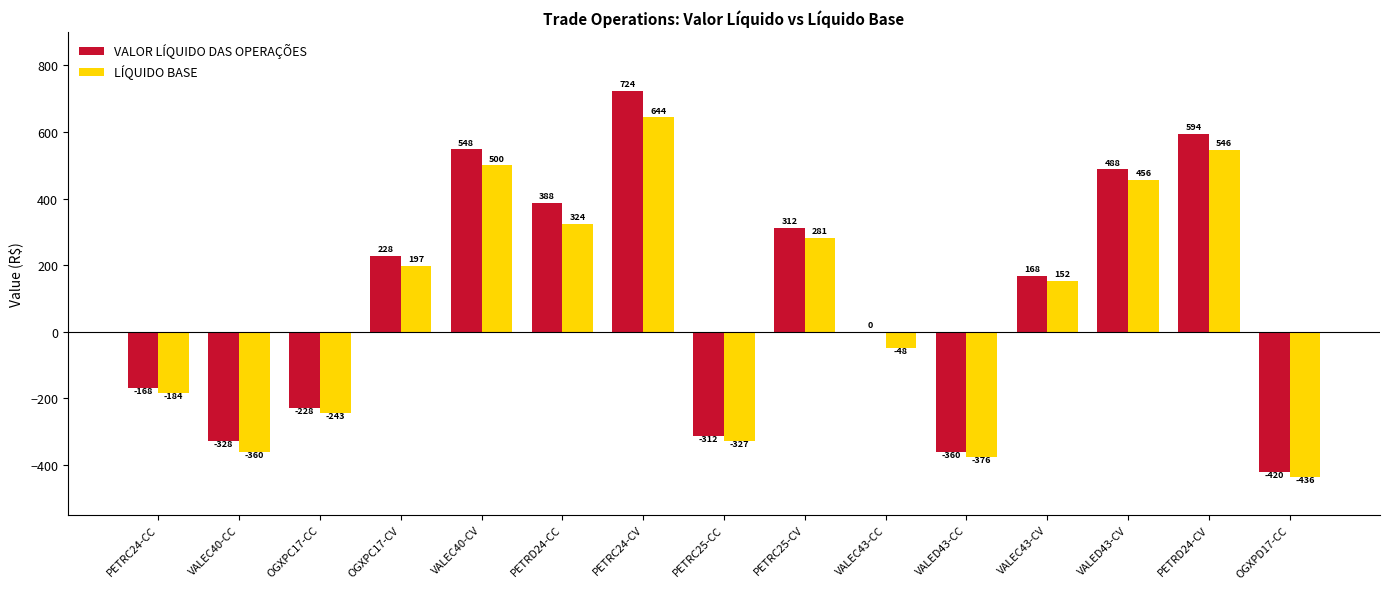

Is the value of LÍQUIDO BASE at VALEC40-CV greater than the value of VALOR LÍQUIDO DAS OPERAÇÕES at VALEC40-CC?

Yes